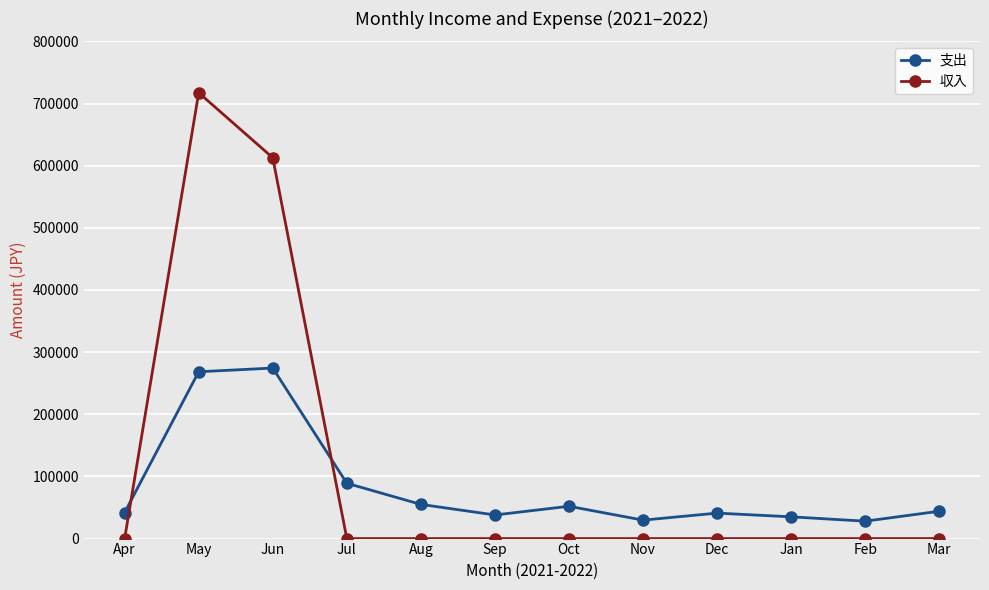

Count the number of categories in the chart.

12